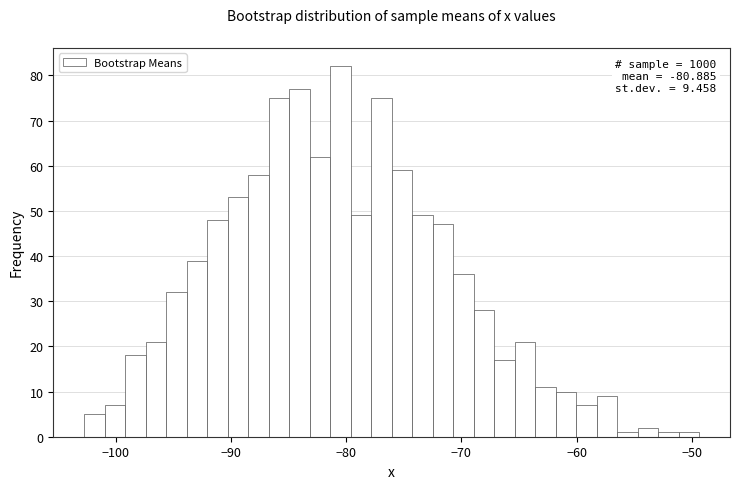

Read against the x-axis, roughly where is the centre of the tallest bar?

-81